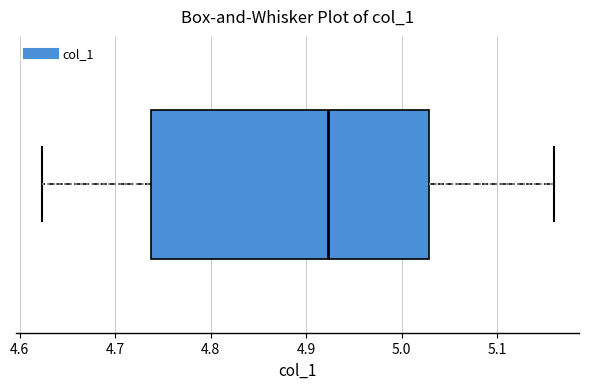

Transcribe this box plot: give where the median line is, the range the box spans, and where the two whiskers end, as read against the x-axis. The values are not printed on the chart, so give them approximately, as read against the axis.

median 4.92, box 4.74 to 5.03, whiskers 4.62 to 5.16